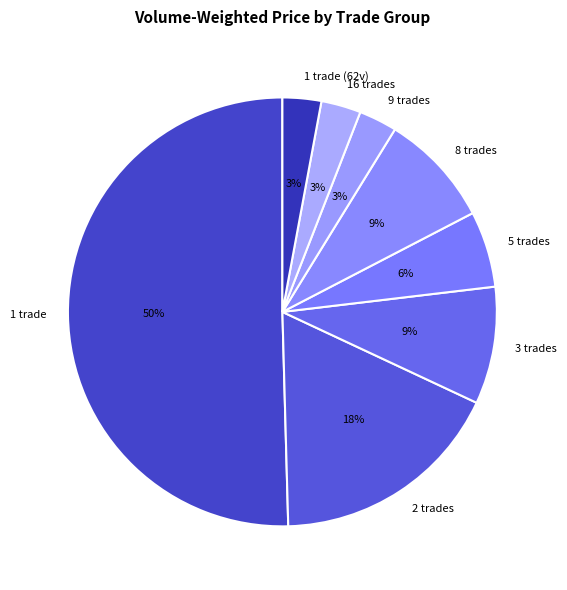

Which category accounts for the majority?

1 trade